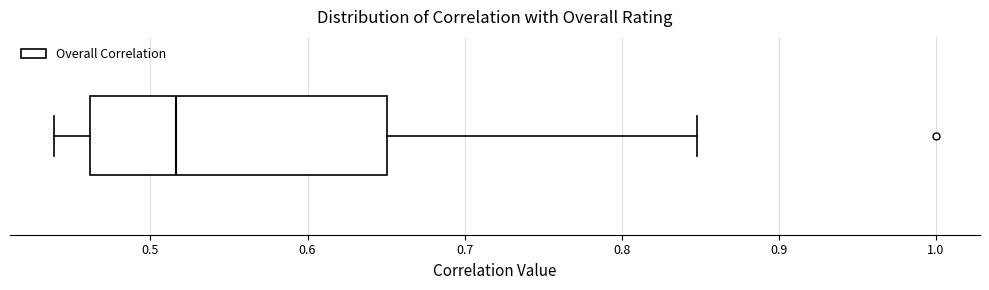

Where does the left whisker of the box end on the x-axis? The values are not printed on the chart, so give them approximately, as read against the axis.

0.44